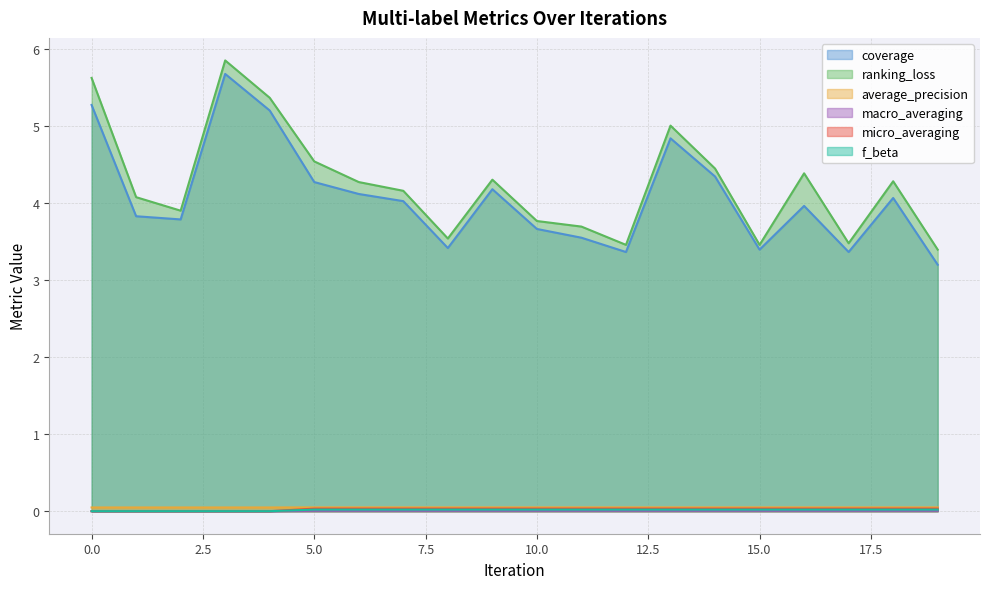

Between 14 and 1, which is larger?

14